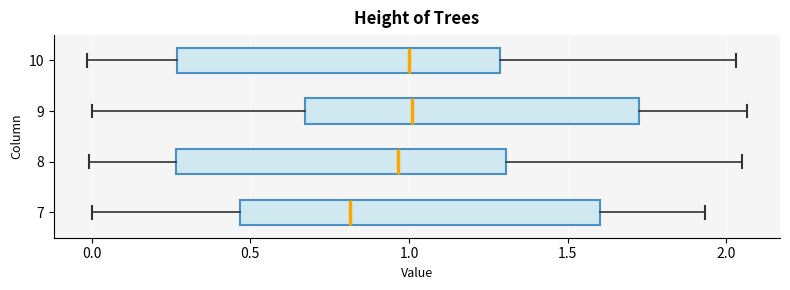

Where does the right whisker of the box at y = 10 end on the x-axis? The values are not printed on the chart, so give them approximately, as read against the axis.

2.05